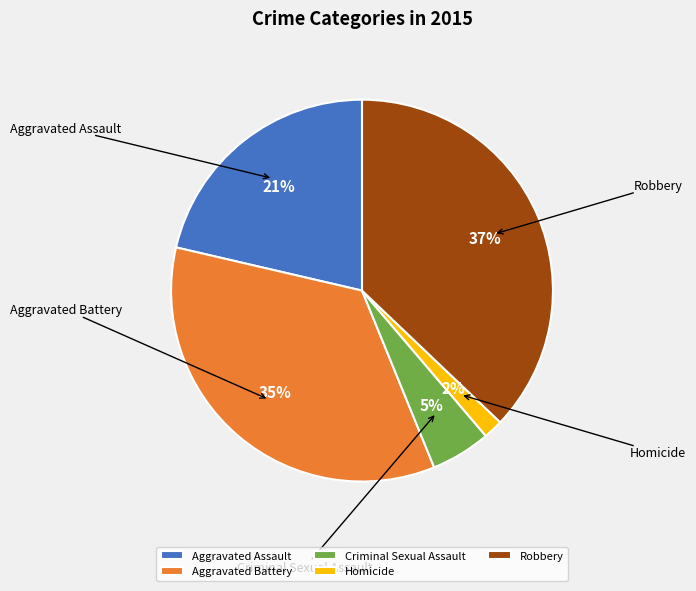

What percentage is the Homicide slice, to the nearest percent?

2%